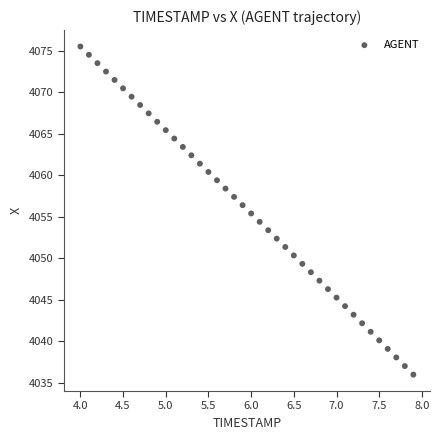

What is the range of X values (max minus min)?

3.9